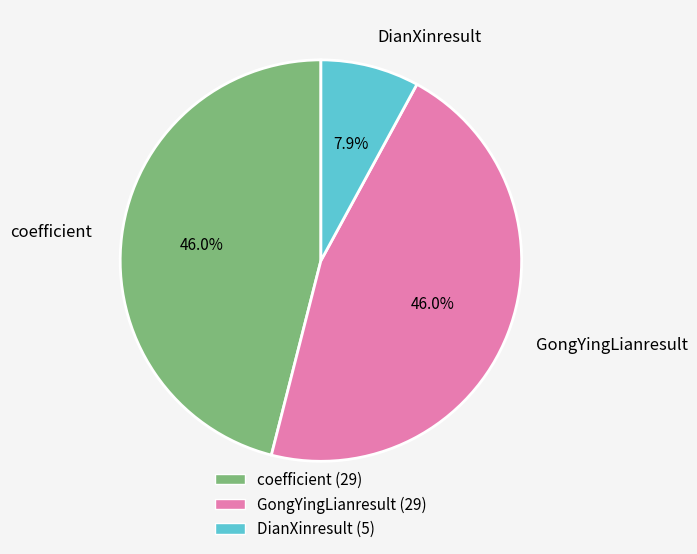

Is there any slice that represents more than half of the pie?

No